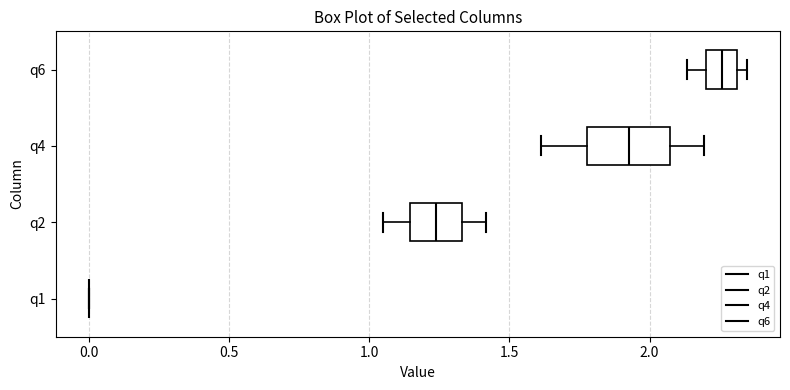

Reading bottom to top, transcribe this box plot: for each box, give where its median line is, the range the box spans, and where its two whiskers end, as read against the x-axis. The values are not printed on the chart, so give them approximately, as read against the axis.

q1: box collapsed to a line at 0.00, whiskers 0.00 to 0.00
q2: median 1.25, box 1.15 to 1.35, whiskers 1.05 to 1.40
q4: median 1.95, box 1.80 to 2.05, whiskers 1.60 to 2.20
q6: median 2.25, box 2.20 to 2.30, whiskers 2.15 to 2.35